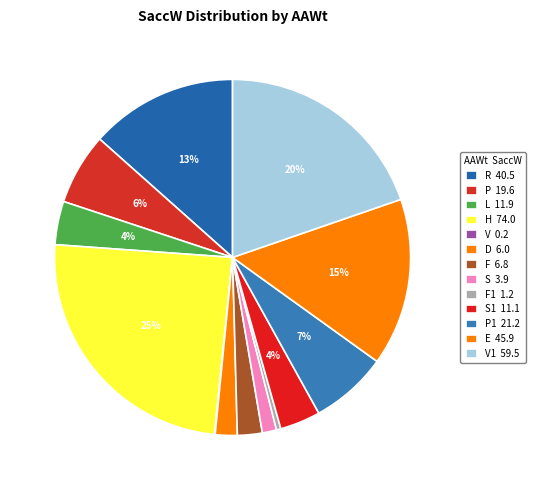

How many segments does this pie chart have?

13